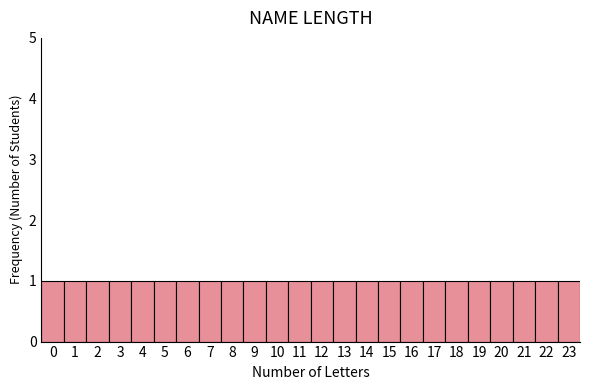

Reading left to right, transcribe this chart: for each bar, give the range it covers on the x-axis and its height. The values are not printed on the chart, so give them approximately, as read against the axis.

-0.5 to 0.5: 1
0.5 to 1.5: 1
1.5 to 2.5: 1
2.5 to 3.5: 1
3.5 to 4.5: 1
4.5 to 5.5: 1
5.5 to 6.5: 1
6.5 to 7.5: 1
7.5 to 8.5: 1
8.5 to 9.5: 1
9.5 to 10.5: 1
10.5 to 11.5: 1
11.5 to 12.5: 1
12.5 to 13.5: 1
13.5 to 14.5: 1
14.5 to 15.5: 1
15.5 to 16.5: 1
16.5 to 17.5: 1
17.5 to 18.5: 1
18.5 to 19.5: 1
19.5 to 20.5: 1
20.5 to 21.5: 1
21.5 to 22.5: 1
22.5 to 23.5: 1